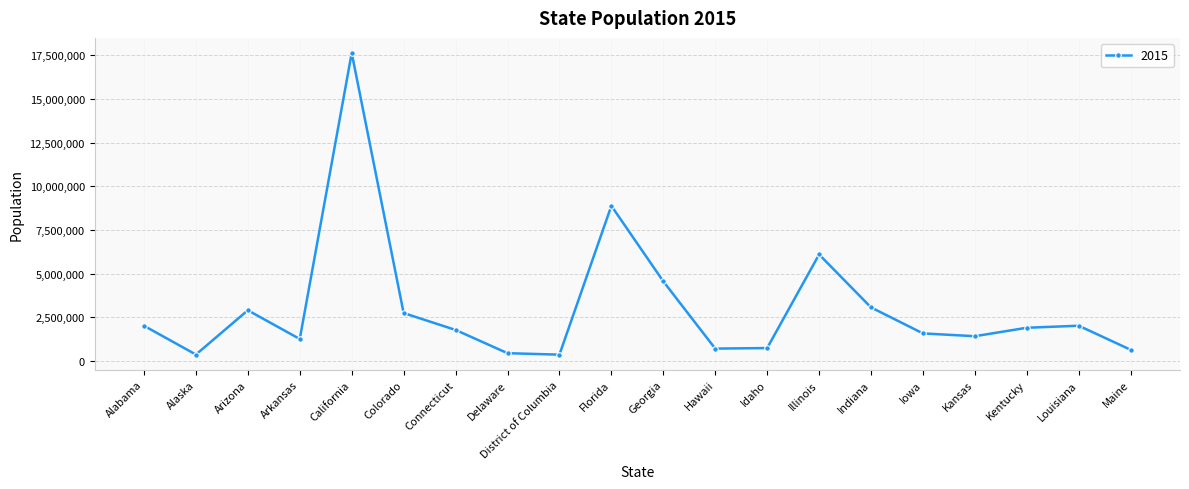

What is the difference between the values at Georgia and Maine?

3918972